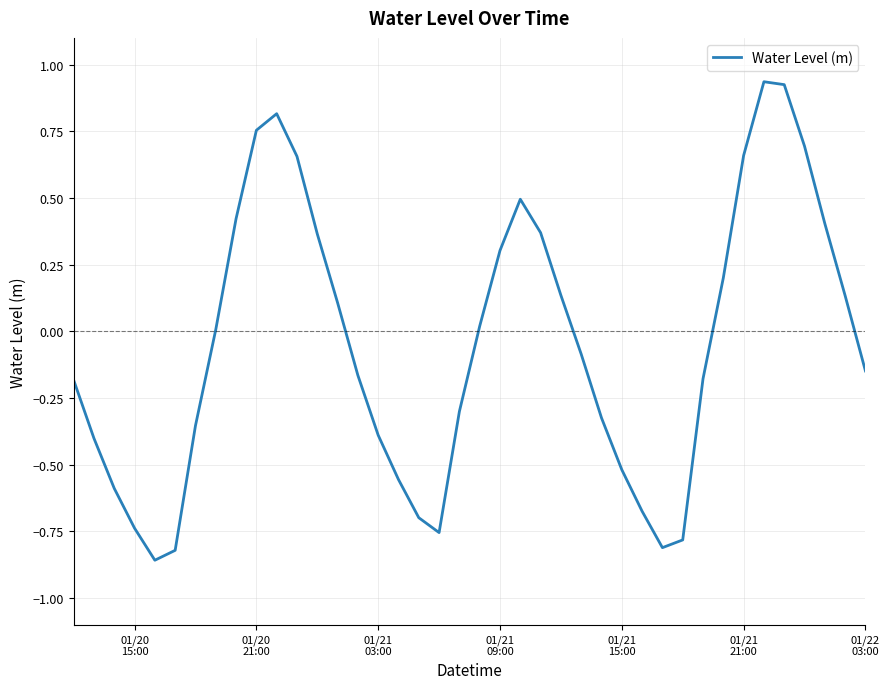

What is the difference between the maximum and minimum values?

1.8